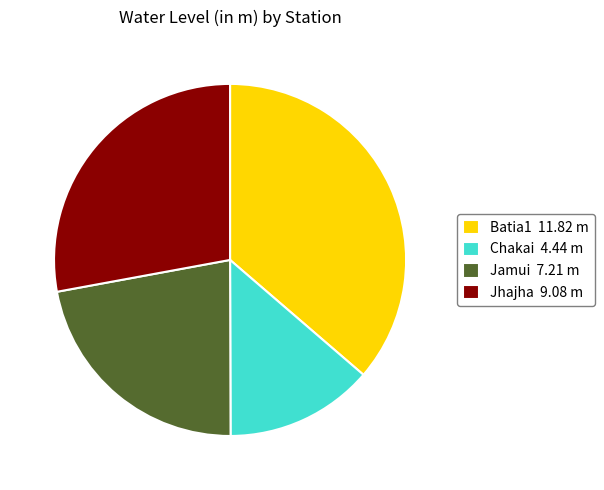

Which has a higher value, Jhajha or Batia1?

Batia1